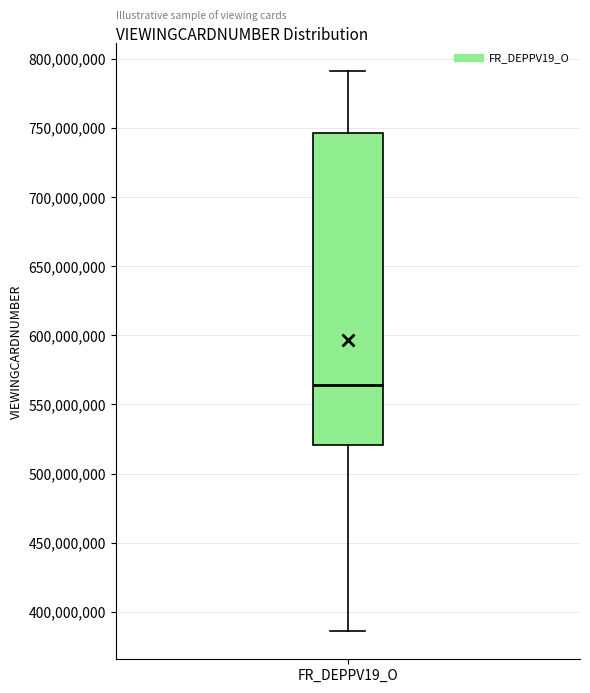

Read this box plot against the y-axis: the position of the median line, the range covered by the box, and the ends of both whiskers. The values are not printed on the chart, so give them approximately, as read against the axis.

median 565000000, box 520000000 to 745000000, whiskers 385000000 to 790000000